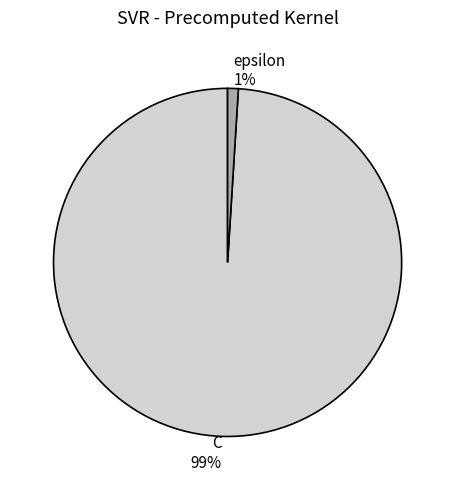

Combined, do C and epsilon account for over 50%?

Yes